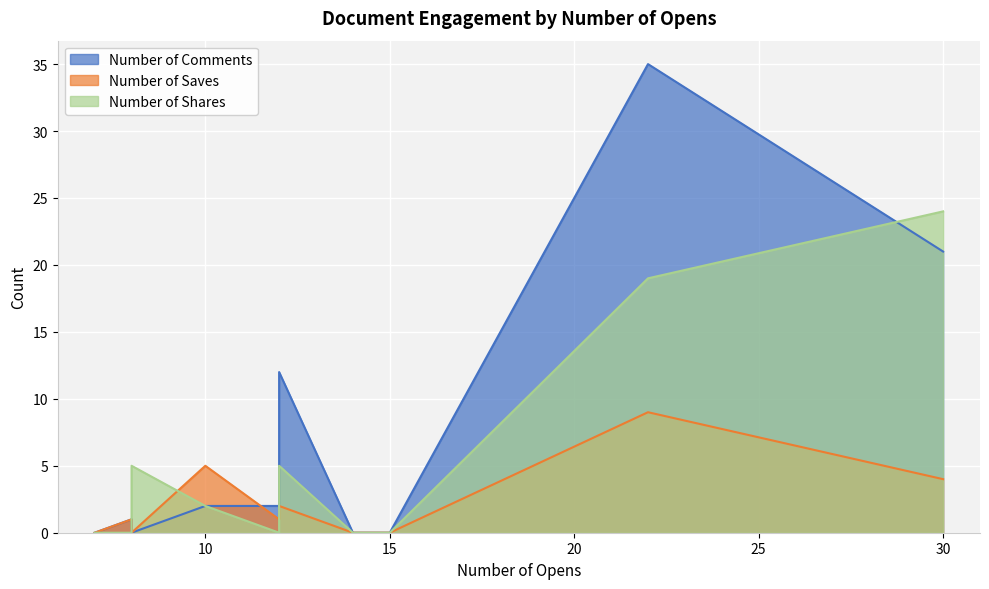

How many data points in Number of Comments are less than 2?

5